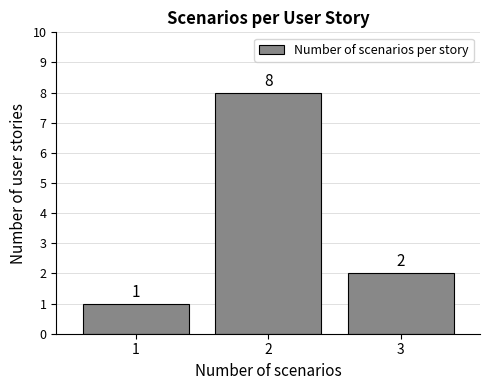

Reading right to left, transcribe all the data shown in this chart.

2	8	1